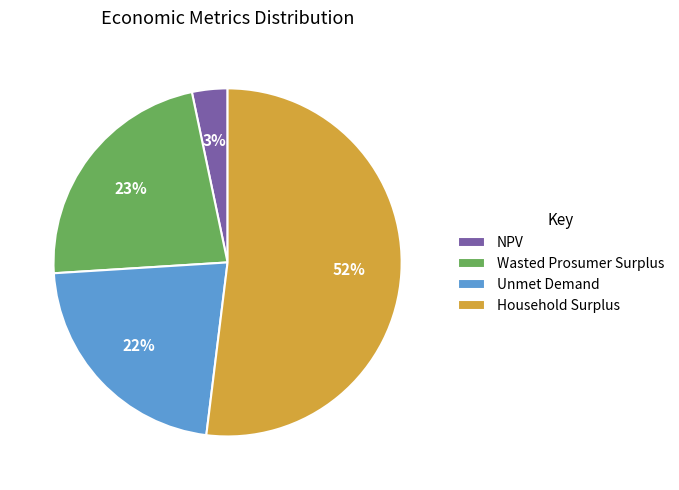

Is it true that NPV is 13% of the pie?

False